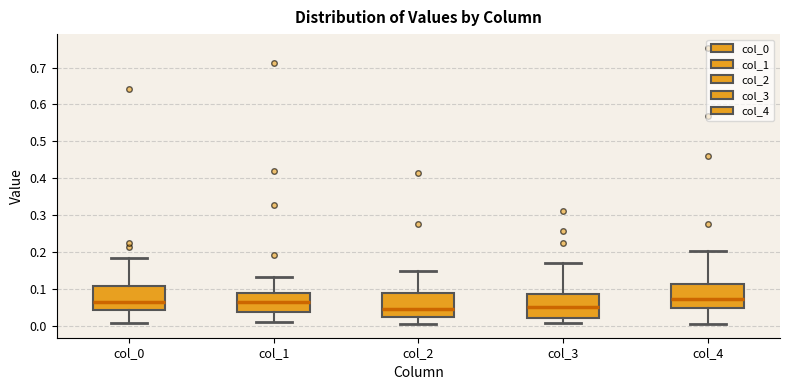

Reading left to right, transcribe this box plot: for each box, give where its median line is, the range the box spans, and where its two whiskers end, as read against the y-axis. The values are not printed on the chart, so give them approximately, as read against the axis.

col_0: median 0.07, box 0.04 to 0.11, whiskers 0.01 to 0.18
col_1: median 0.07, box 0.04 to 0.09, whiskers 0.01 to 0.13
col_2: median 0.05, box 0.03 to 0.09, whiskers 0.01 to 0.15
col_3: median 0.05, box 0.02 to 0.09, whiskers 0.01 to 0.17
col_4: median 0.07, box 0.05 to 0.11, whiskers 0.01 to 0.20